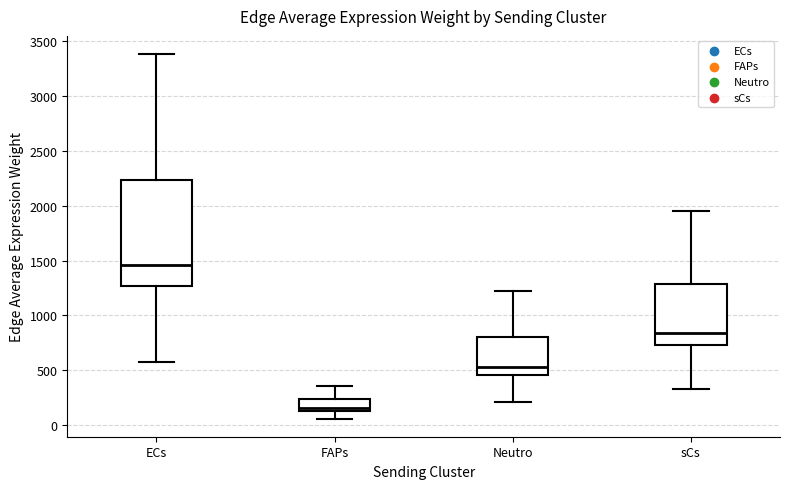

Which box is the tallest, from its lower edge to its upper edge?

ECs